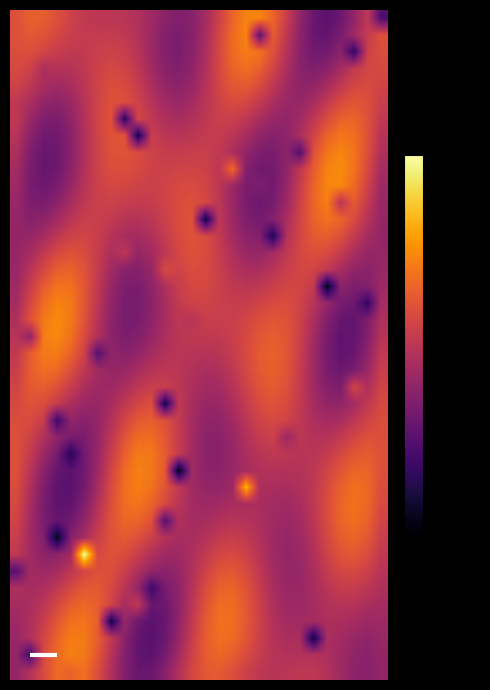

How many categories are shown in the chart?

28